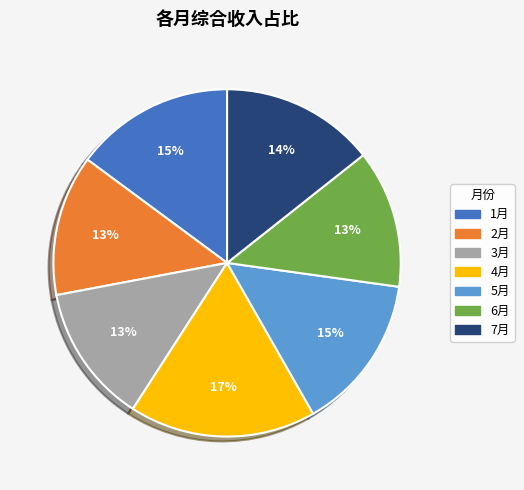

Does 1月 account for over 50% of the chart?

No